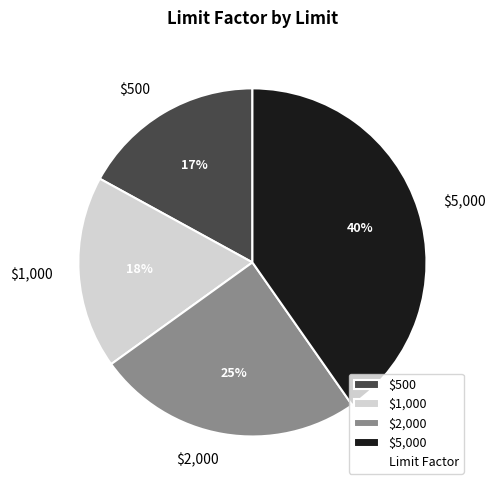

To the nearest percent, what is the combined percentage of $2,000 and $1,000?

43%